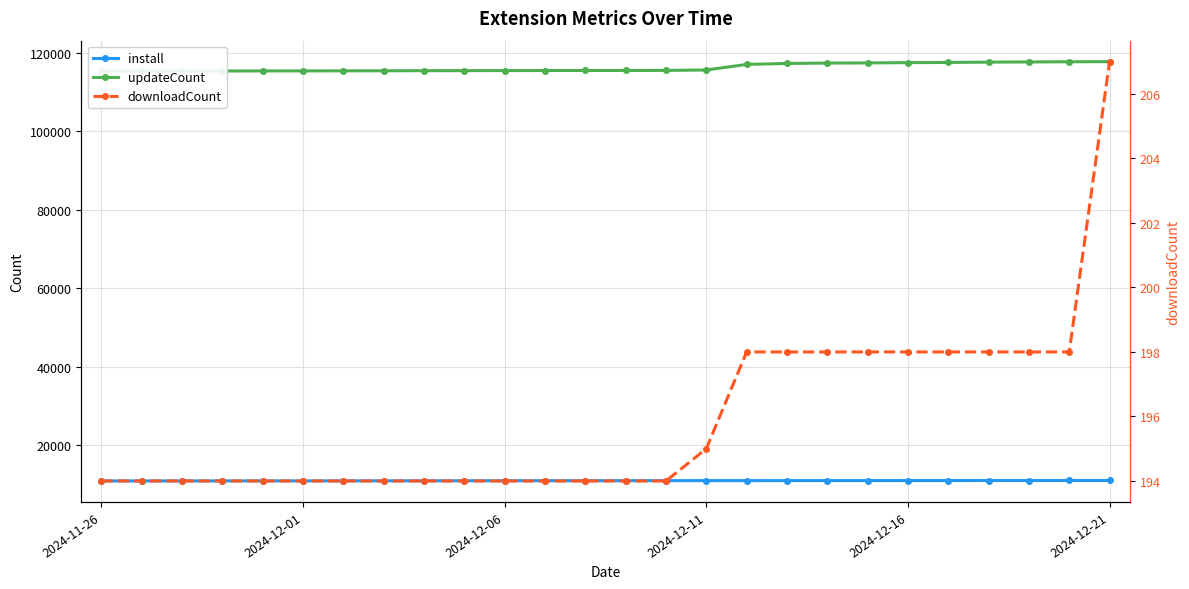

At 7, list the series in order from smallest to largest.

downloadCount, install, updateCount